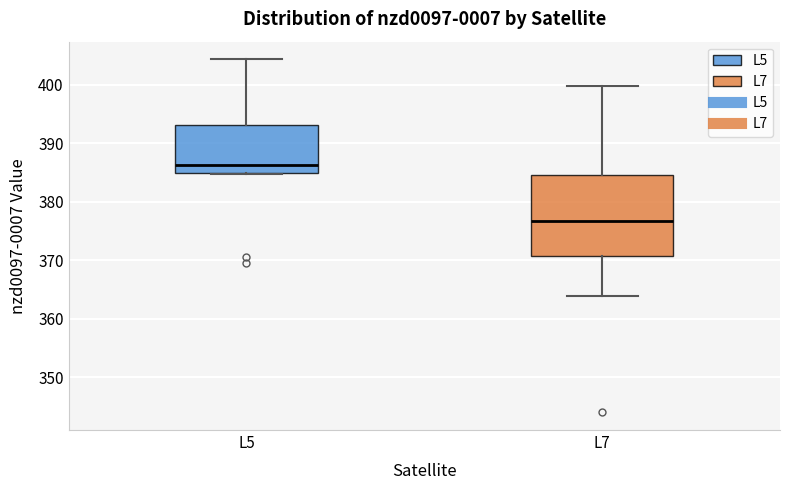

Reading left to right, read every box against the y-axis: the position of its median line, the range the box covers, and the ends of its whiskers. The values are not printed on the chart, so give them approximately, as read against the axis.

L5: median 386, box 385 to 393, whiskers 385 to 404
L7: median 377, box 371 to 385, whiskers 364 to 400